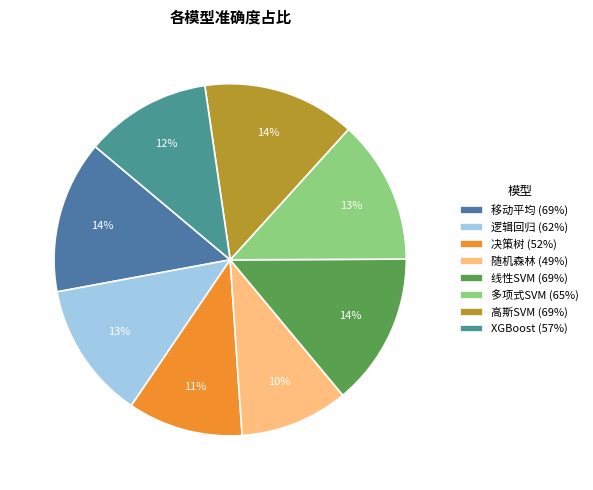

Does 移动平均 account for over 50% of the chart?

No